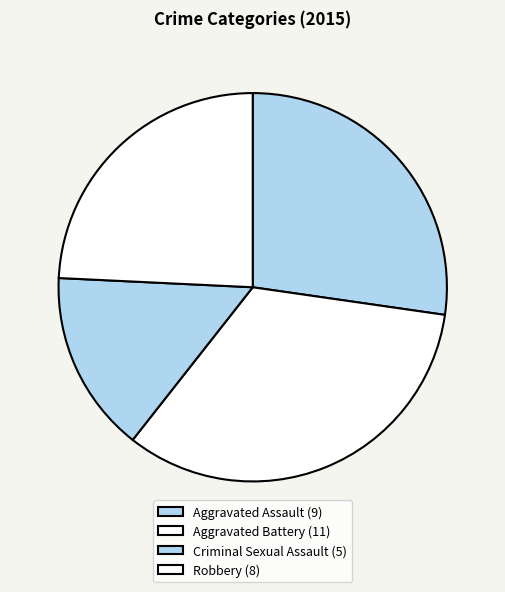

Is it true that Aggravated Battery is 23% of the pie?

False